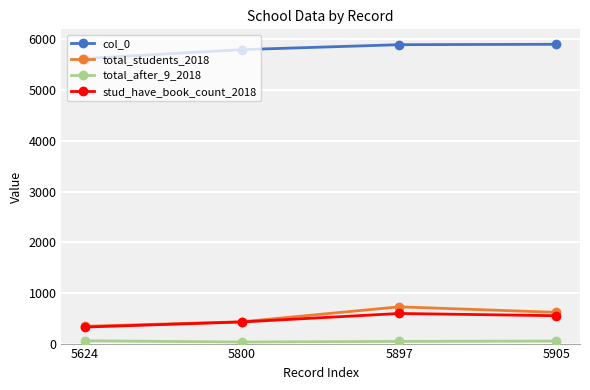

Which series has the largest total across all categories?

col_0